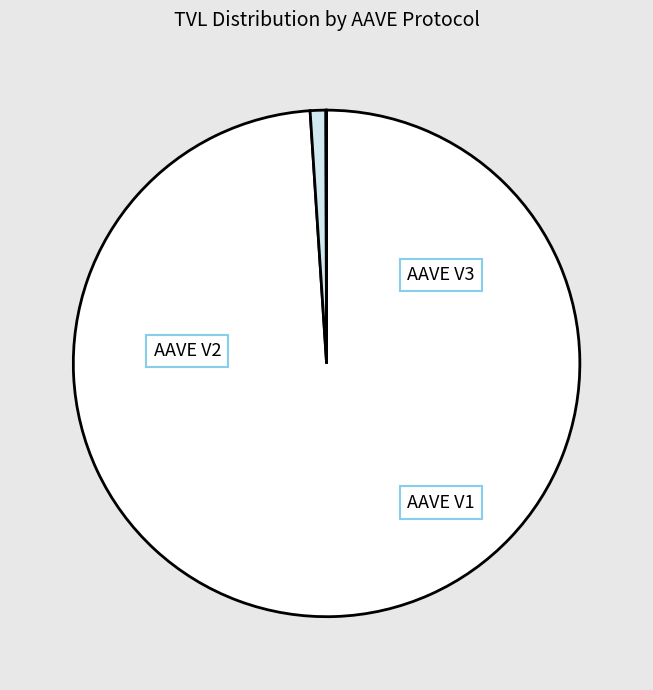

What is the majority slice?

AAVE V3